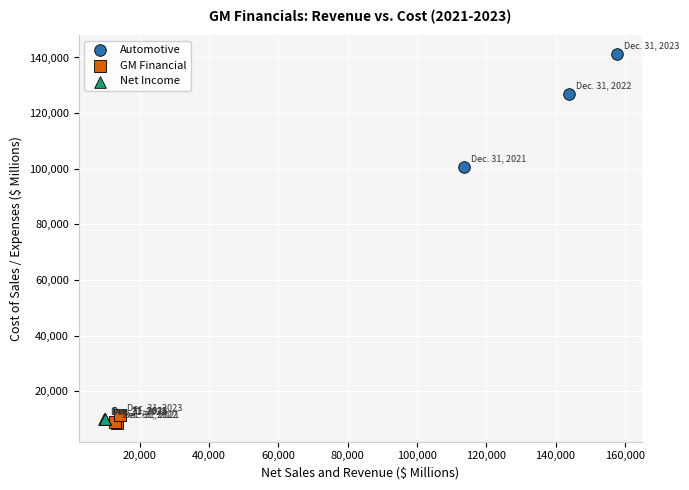

Which series contains the highest Y value?

Automotive